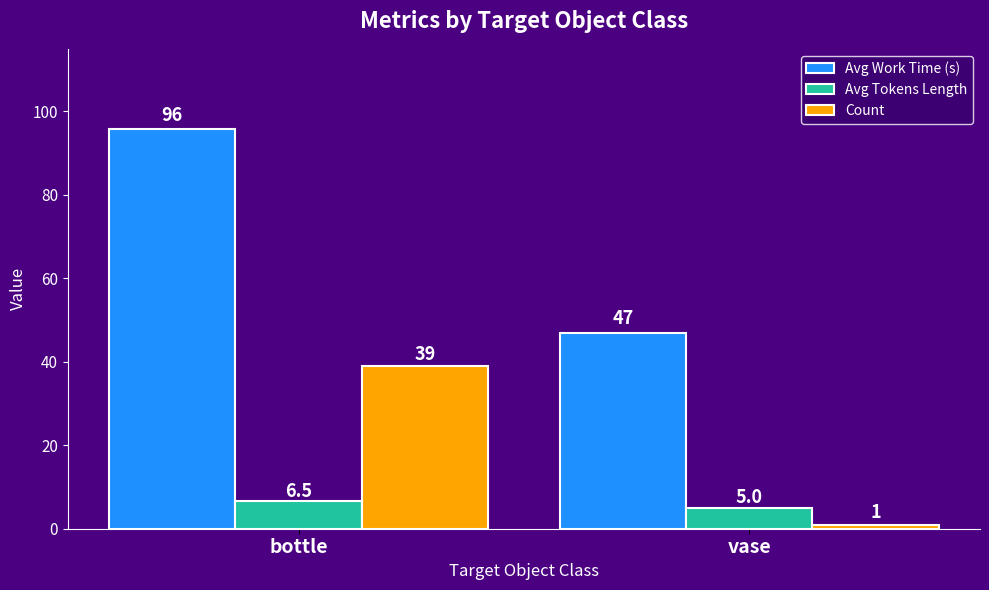

What is the lowest value of the Avg Work Time (s) series?

47.0